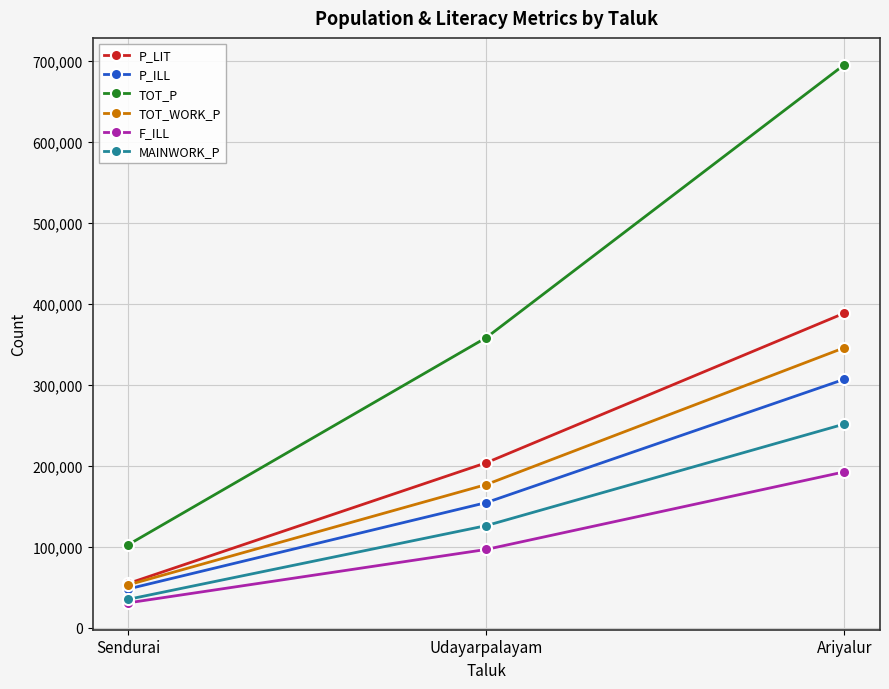

Reading left to right, what are all the values shown in this chart?

P_LIT: 54744	203853	388605
P_ILL: 47997	154614	306919
TOT_P: 102741	358467	695524
TOT_WORK_P: 53036	176930	345891
F_ILL: 30780	96738	192541
MAINWORK_P: 35145	126159	251606